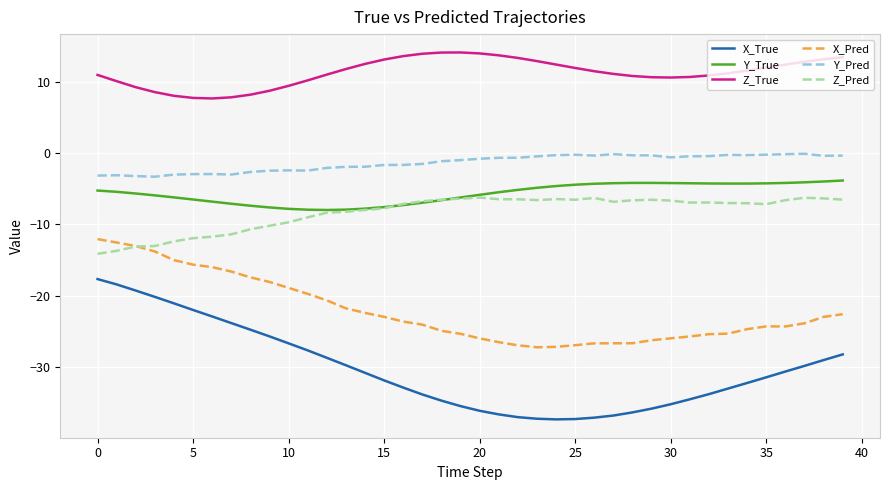

How many lines are shown in the chart?

6